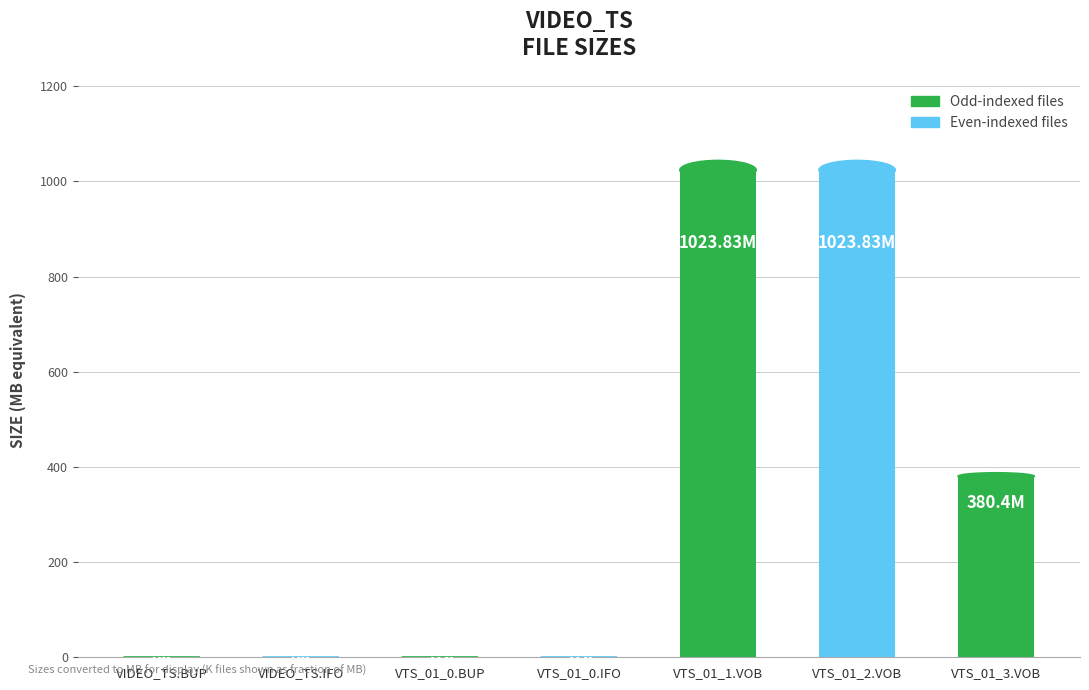

Reading left to right, list all the values displayed in this chart.

0.0	0.0	0.0	0.0	1023.8	1023.8	380.4